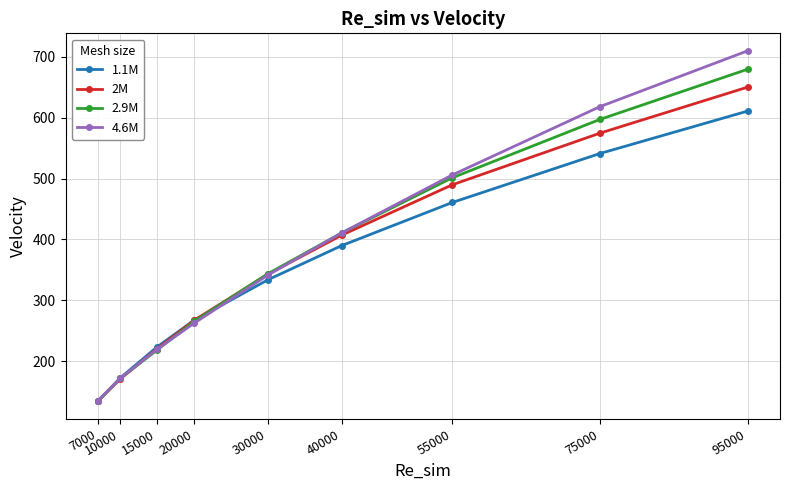

Rank the series by their maximum value, from lowest to highest.

1.1M, 2M, 2.9M, 4.6M